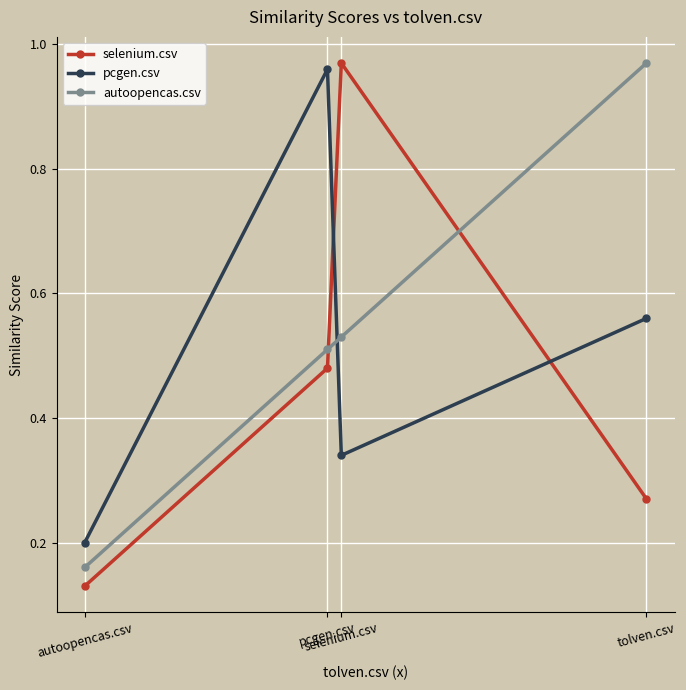

At how many categories does at least one series exceed 0?

4